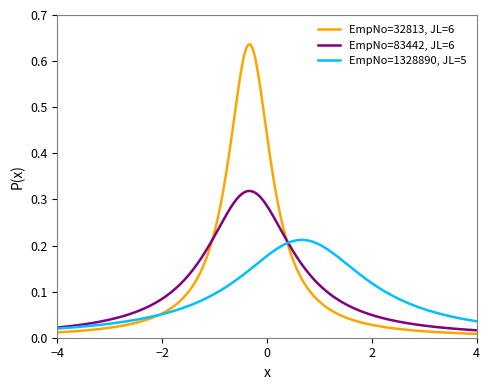

Which series has the largest range (max minus min)?

EmpNo=32813, JL=6